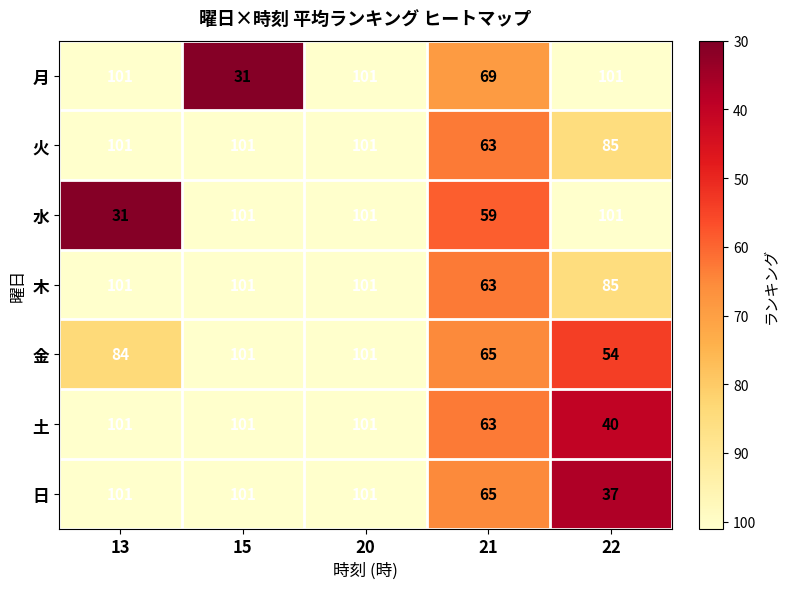

What is the average value of the 金 series?

81